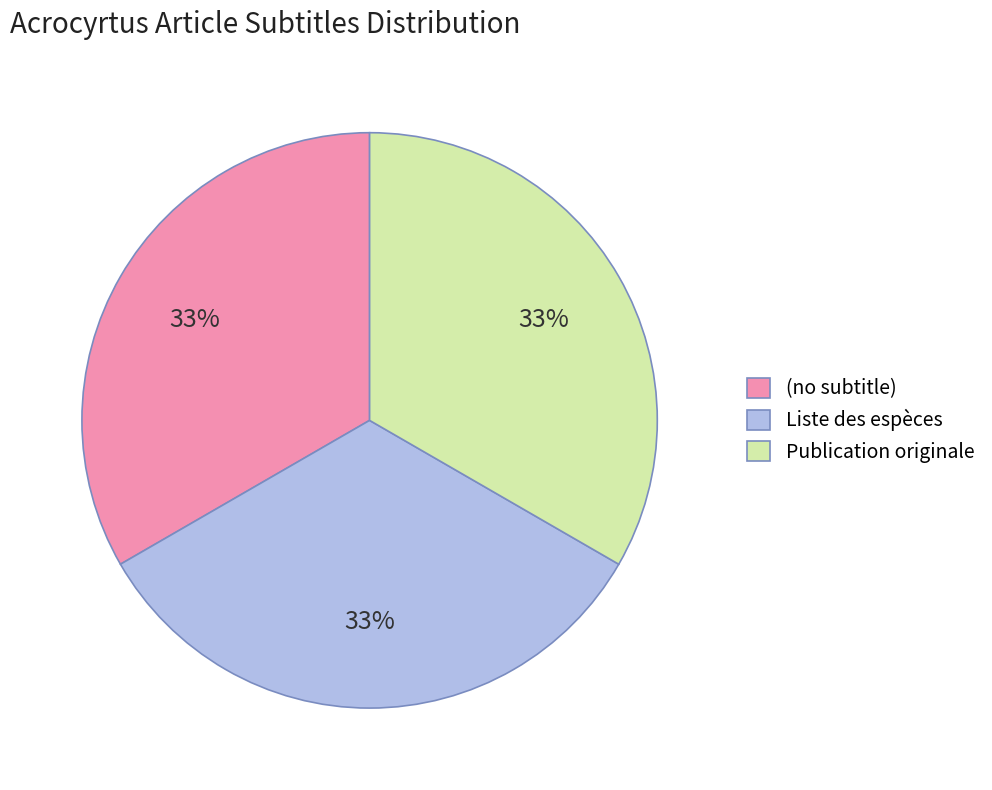

To the nearest percent, what portion does Liste des espèces represent?

33%